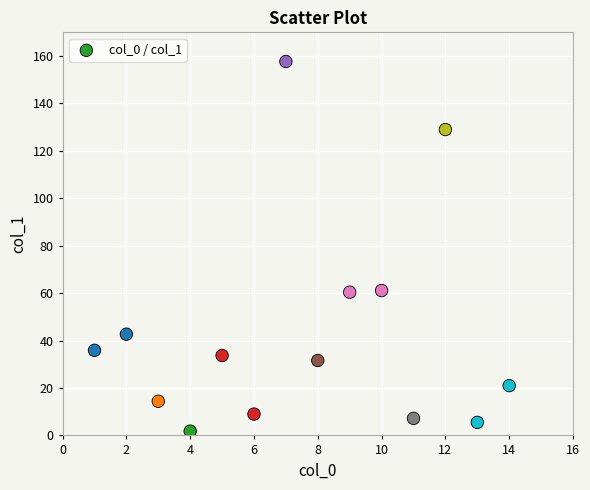

What is the range of Y values (max minus min)?

155.9